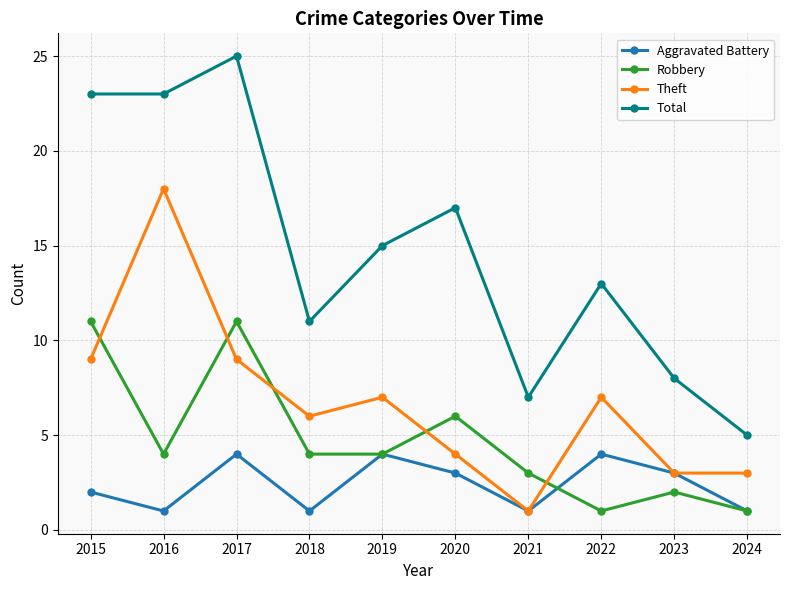

Reading left to right, transcribe all the data shown in this chart.

Aggravated Battery: 2	1	4	1	4	3	1	4	3	1
Robbery: 11	4	11	4	4	6	3	1	2	1
Theft: 9	18	9	6	7	4	1	7	3	3
Total: 23	23	25	11	15	17	7	13	8	5